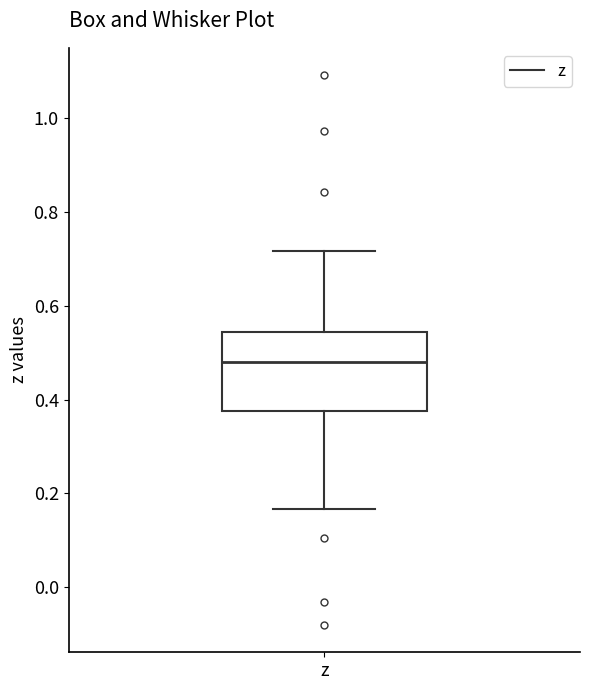

Where is the upper edge of the box for z on the y-axis? The values are not printed on the chart, so give them approximately, as read against the axis.

0.54